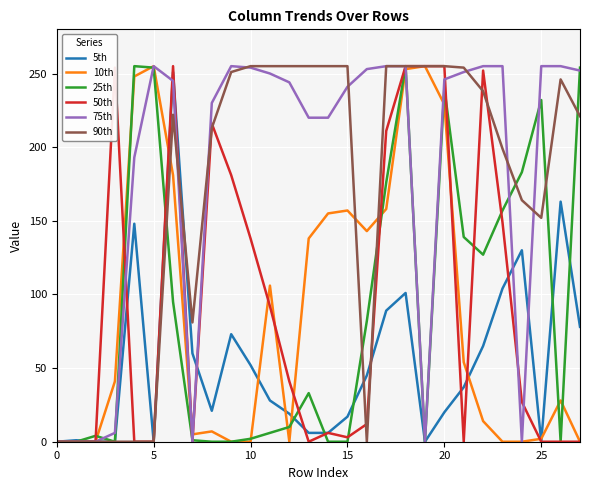

How many lines are shown in the chart?

6